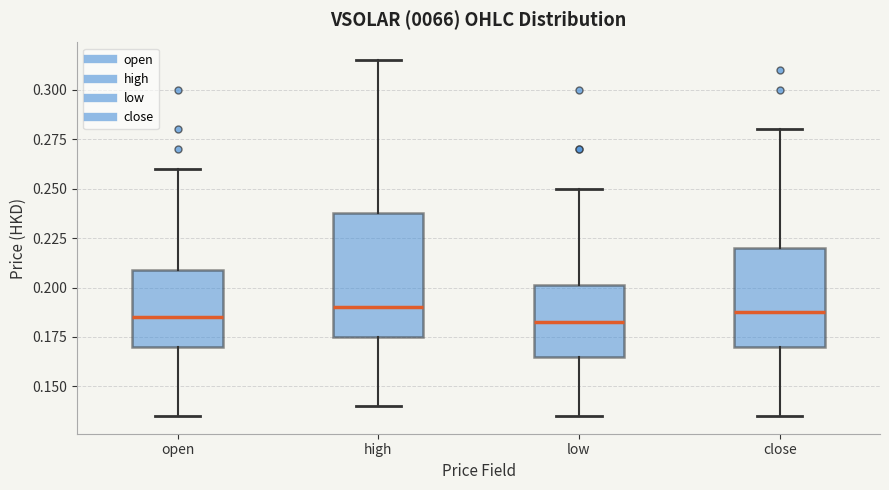

Reading left to right, transcribe this box plot: for each box, give where its median line is, the range the box spans, and where its two whiskers end, as read against the y-axis. The values are not printed on the chart, so give them approximately, as read against the axis.

open: median 0.185, box 0.170 to 0.210, whiskers 0.135 to 0.260
high: median 0.190, box 0.175 to 0.240, whiskers 0.140 to 0.315
low: median 0.185, box 0.165 to 0.200, whiskers 0.135 to 0.250
close: median 0.190, box 0.170 to 0.220, whiskers 0.135 to 0.280